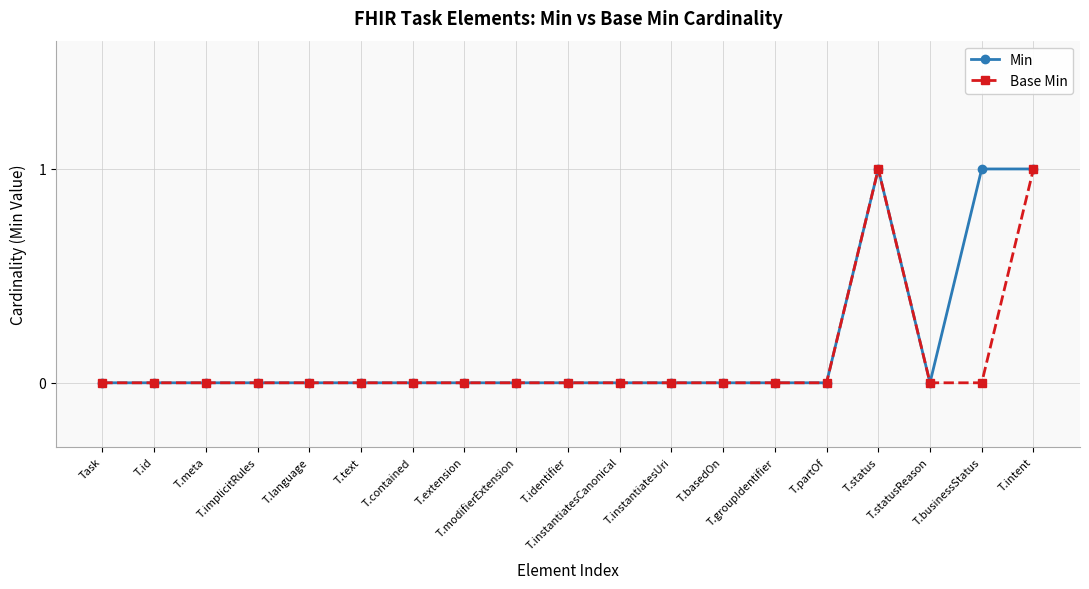

At which category does the chart reach its peak across all series?

T.status